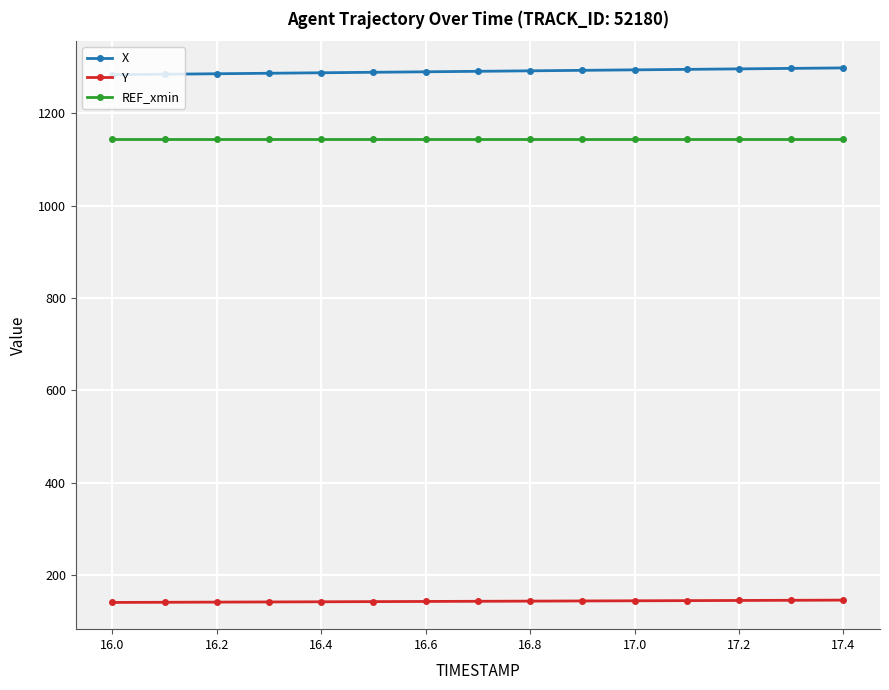

Count the number of categories in the chart.

15